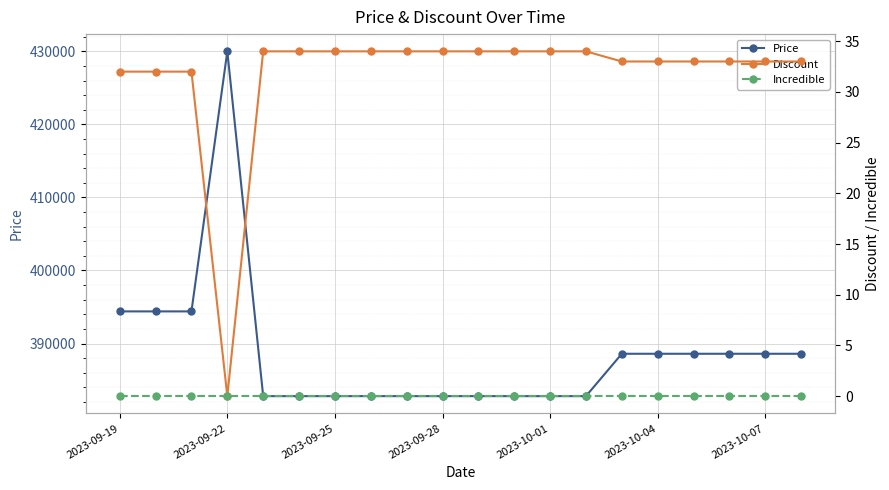

True or false: Discount has more than 1 interior local peaks.

False